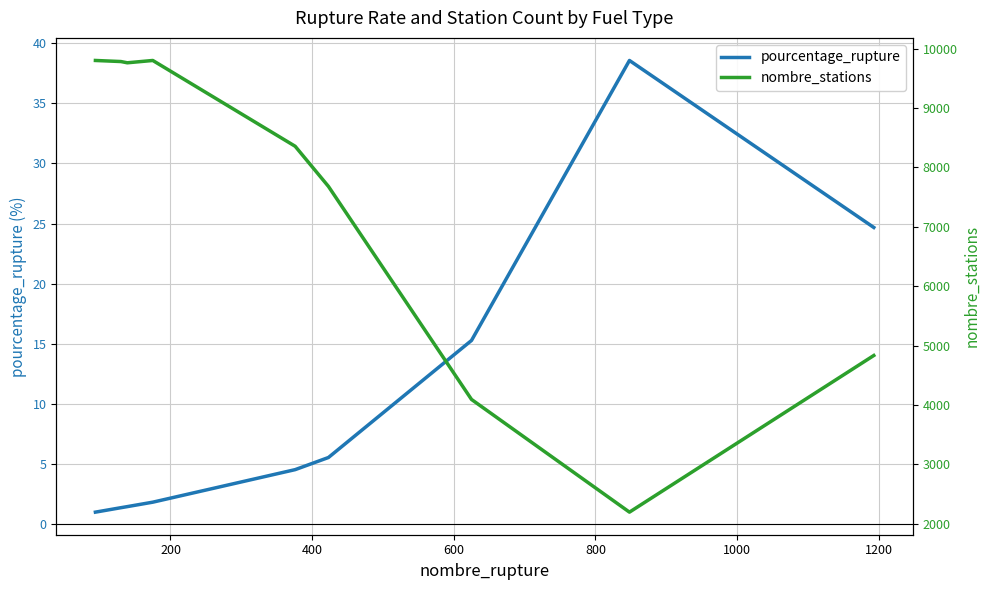

What is the lowest value of the pourcentage_rupture series?

1.0